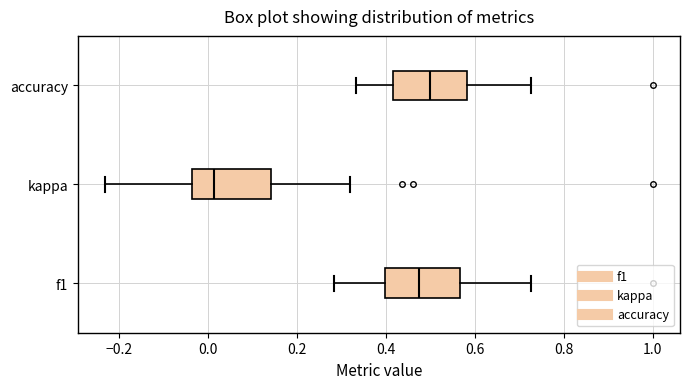

Where does the median line of the box for kappa sit on the x-axis? The values are not printed on the chart, so give them approximately, as read against the axis.

0.02